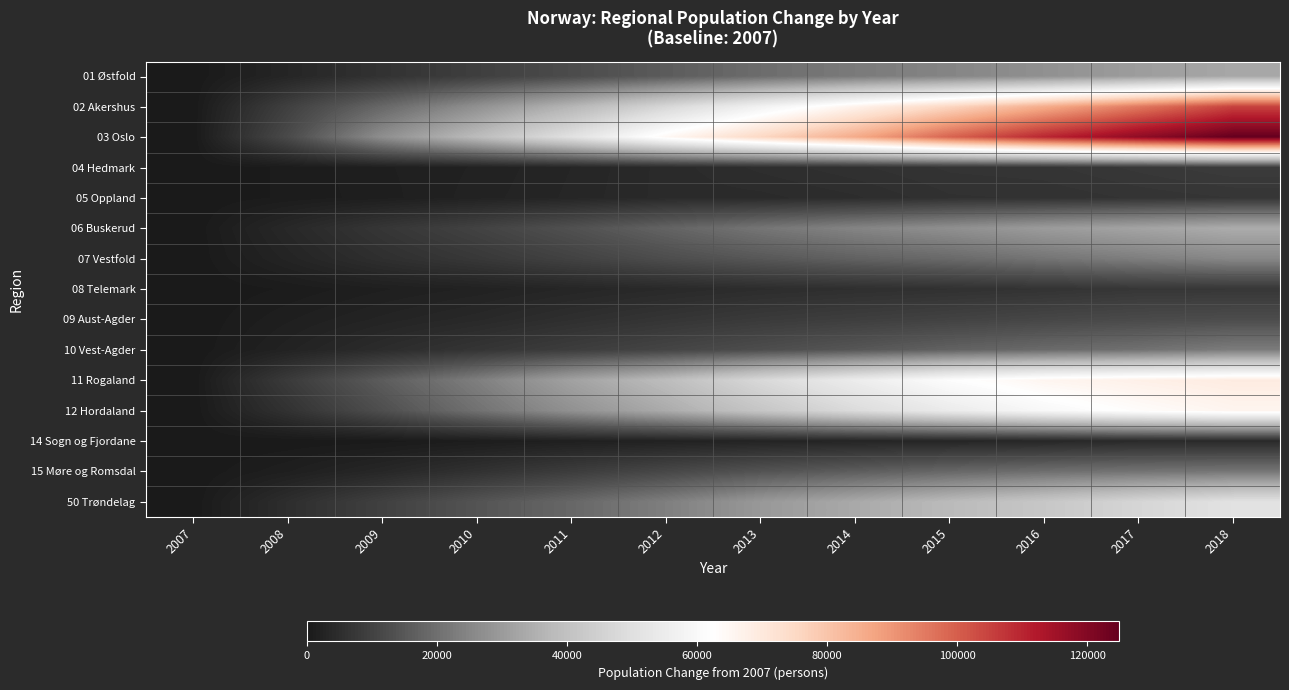

What is the total value across all series at 2011?

233157